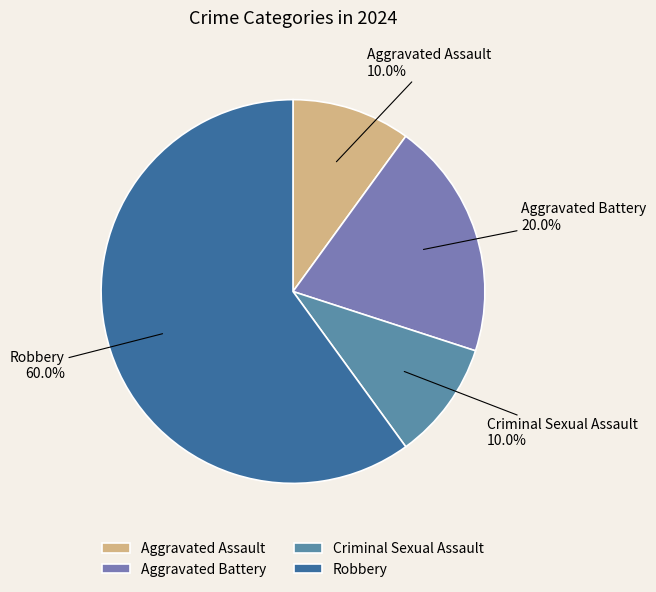

What is the ratio of the value at Criminal Sexual Assault to the value at Aggravated Battery?

0.5